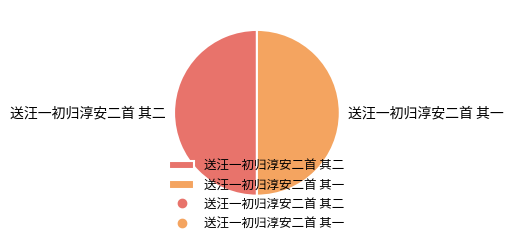

Do 送汪一初归淳安二首 其二 and 送汪一初归淳安二首 其一 together represent more than half of the pie?

Yes